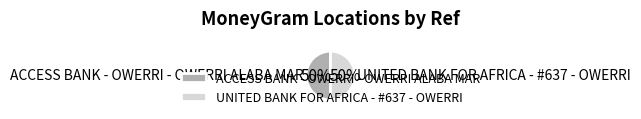

Approximately how many times larger is the value at UNITED BANK FOR AFRICA - #637 - OWERRI compared to ACCESS BANK - OWERRI - OWERRI ALABA MAR?

1.0